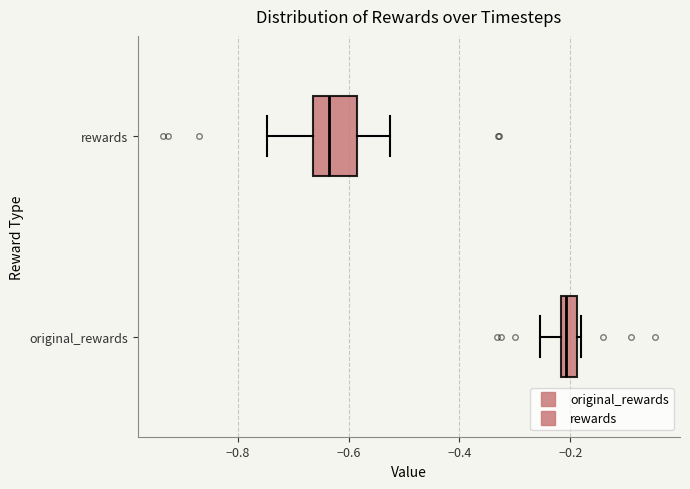

Comparing the boxes themselves (not the whiskers), which one is the widest?

rewards